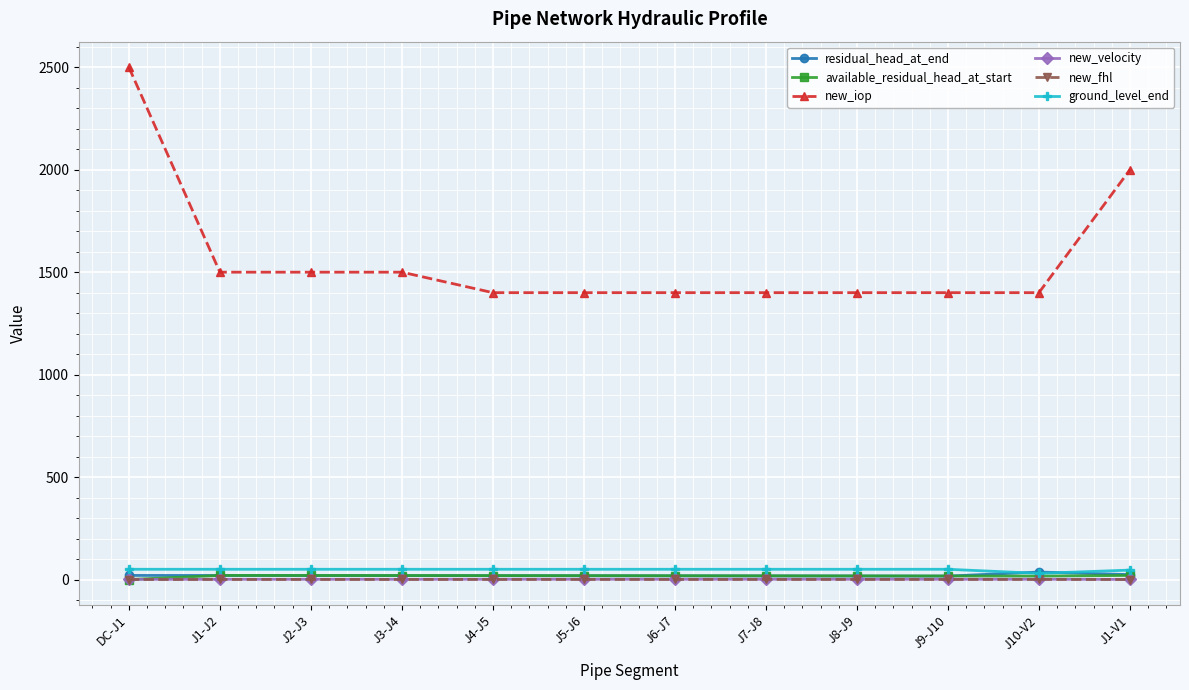

Is it true that ground_level_end equals 50.0 at J8-J9?

True